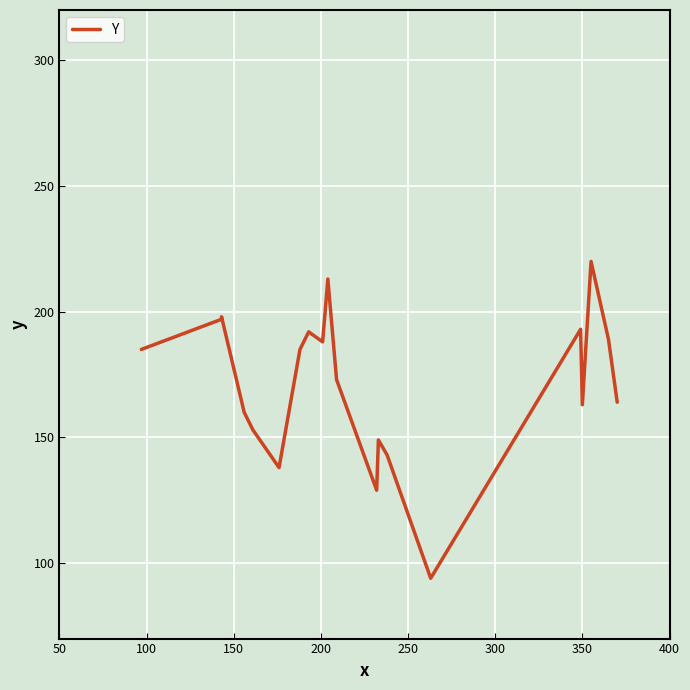

What is the difference between the second highest and second lowest values?

84